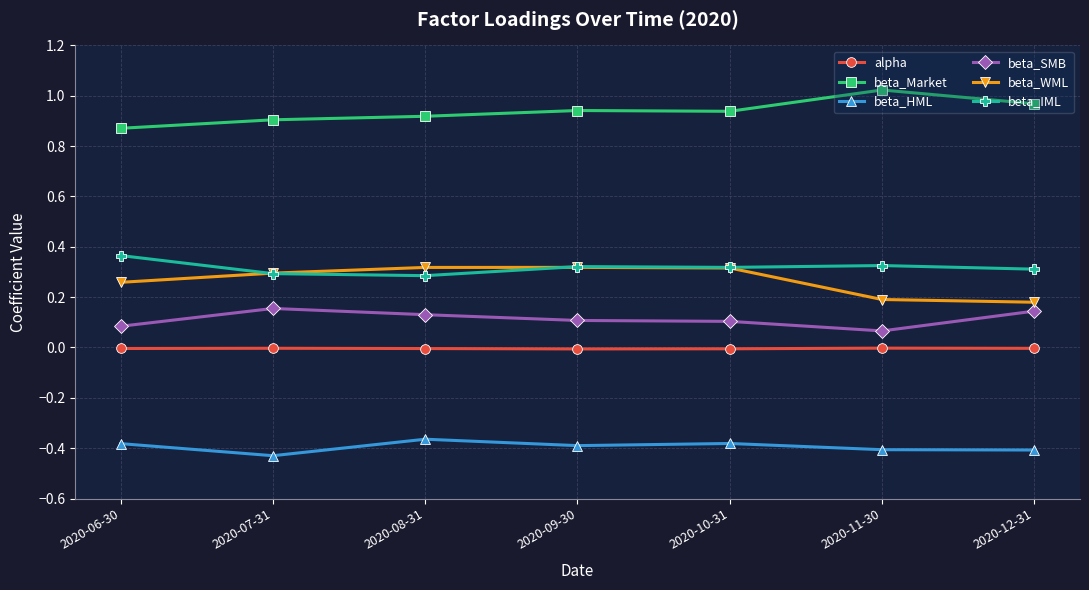

How many categories are shown in the chart?

7